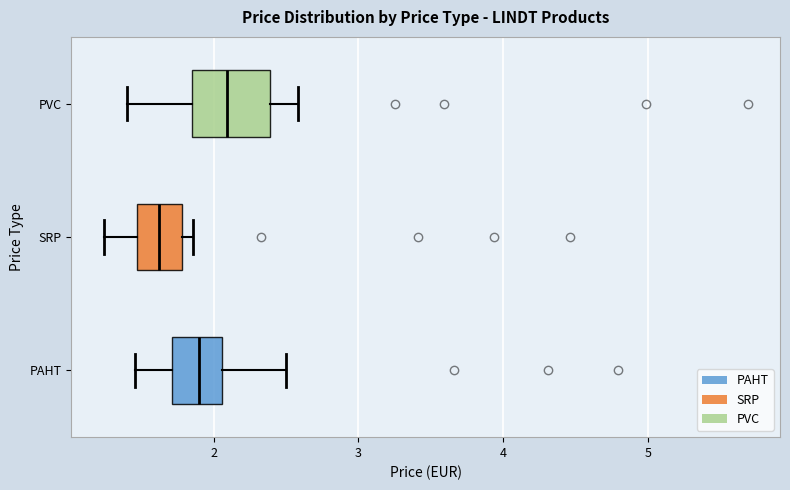

Reading bottom to top, transcribe this box plot: for each box, give where its median line is, the range the box spans, and where its two whiskers end, as read against the x-axis. The values are not printed on the chart, so give them approximately, as read against the axis.

PAHT: median 1.9, box 1.7 to 2.1, whiskers 1.5 to 2.5
SRP: median 1.6, box 1.5 to 1.8, whiskers 1.2 to 1.9
PVC: median 2.1, box 1.9 to 2.4, whiskers 1.4 to 2.6